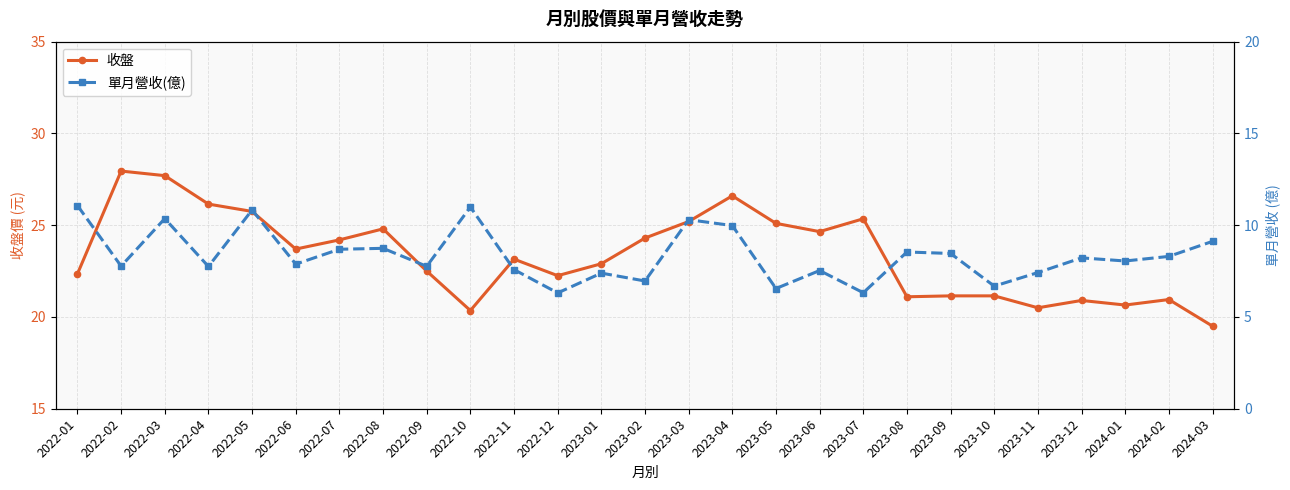

How many lines are shown in the chart?

2